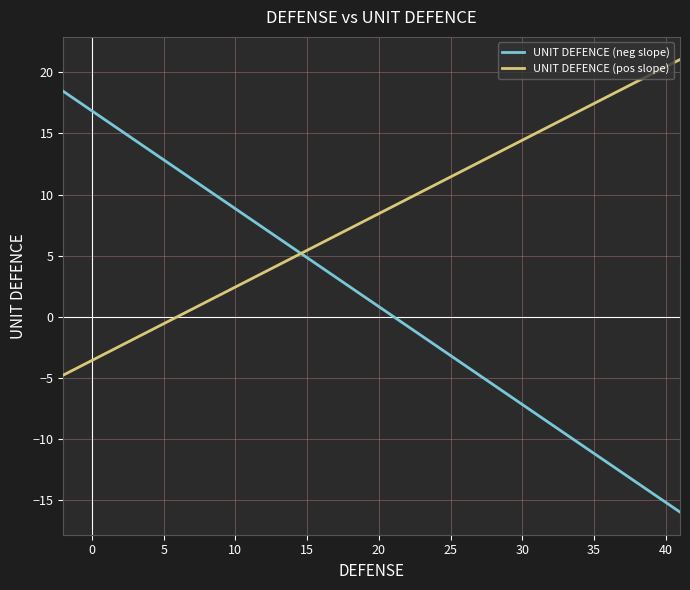

What is the lowest value of the UNIT DEFENCE (neg slope) series?

-16.0